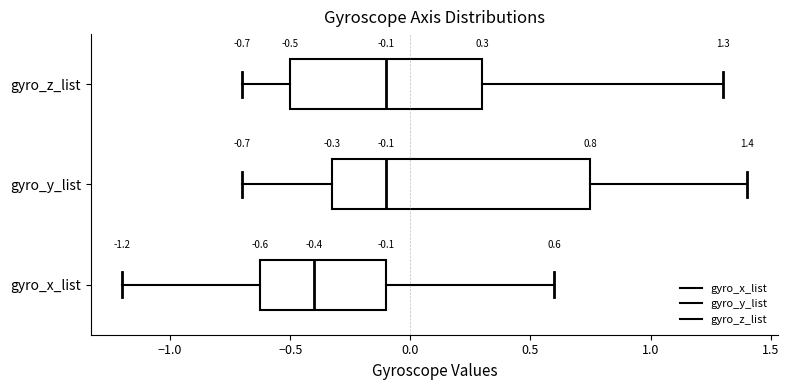

Comparing the boxes themselves (not the whiskers), which one is the widest?

gyro_y_list